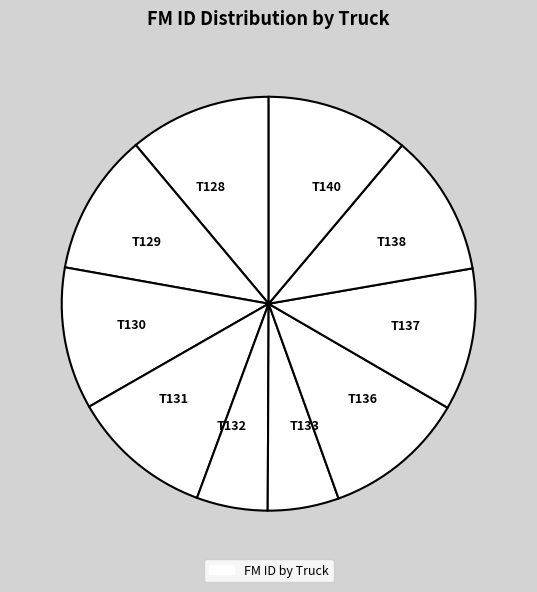

The T133 slice represents 1% of the pie. True or false?

False